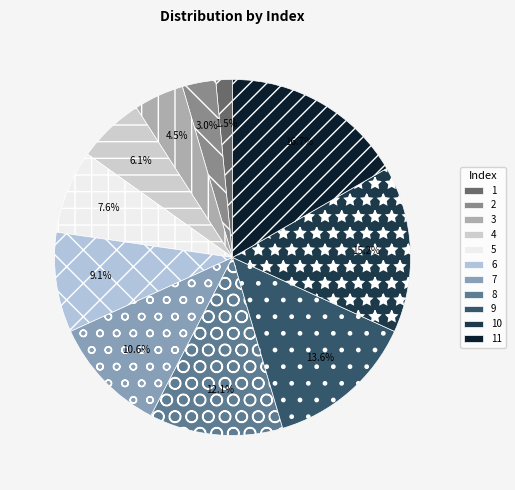

Count the number of slices in the pie.

11